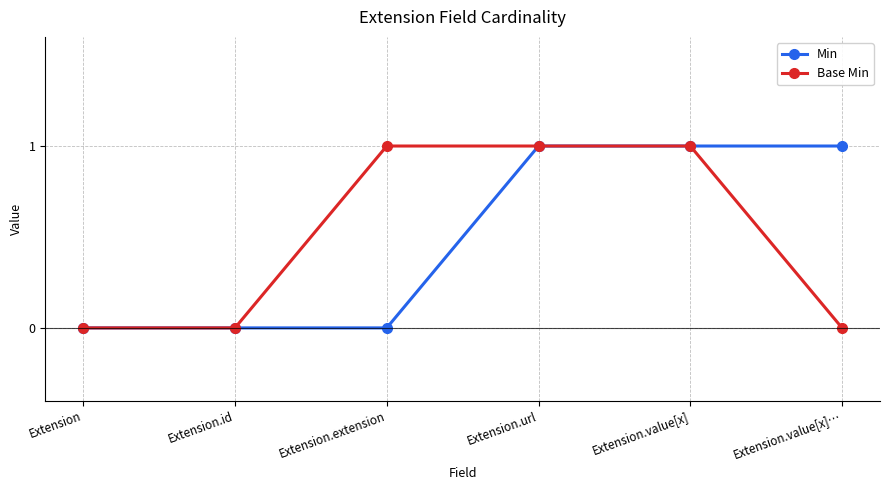

Rank the series at Extension.value[x]… from lowest to highest value.

Base Min, Min